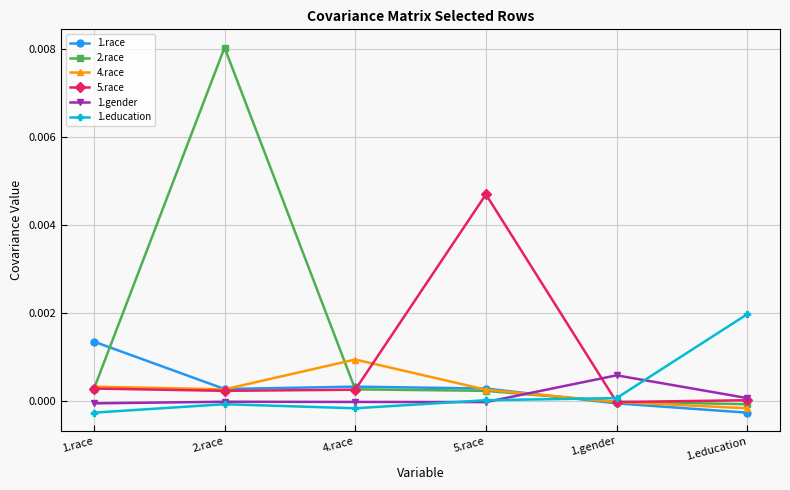

True or false: 1.gender has more than 2 points higher than both neighbors.

False